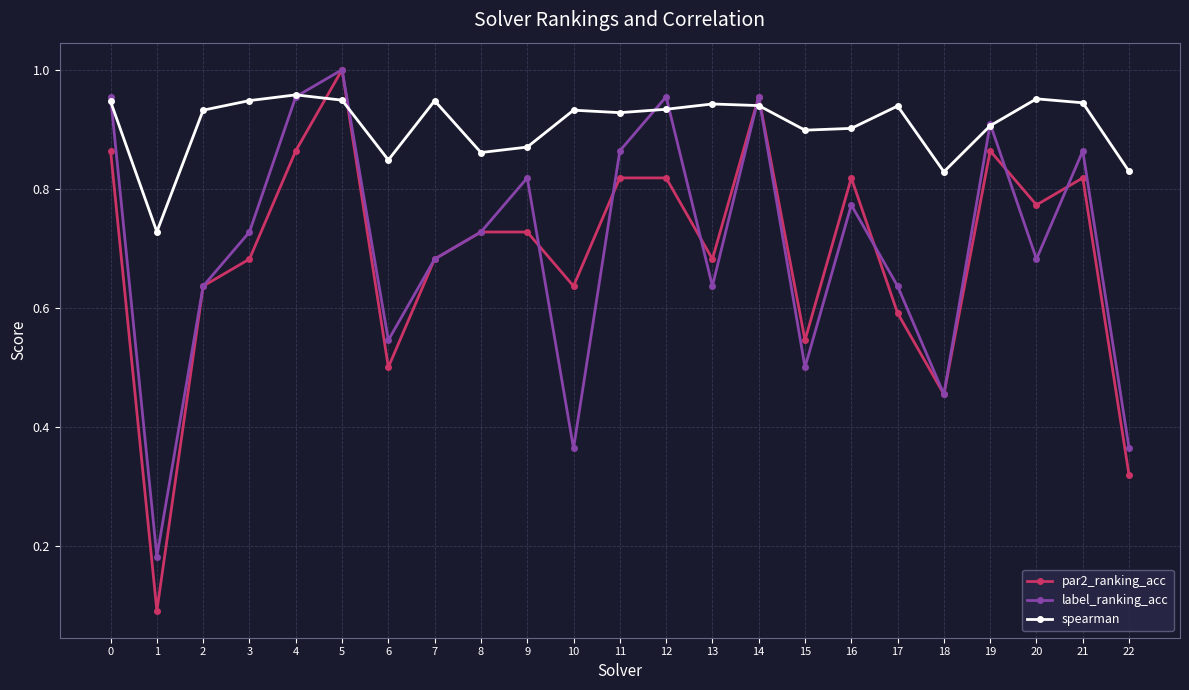

Is it true that par2_ranking_acc equals 0.5 at 11?

False